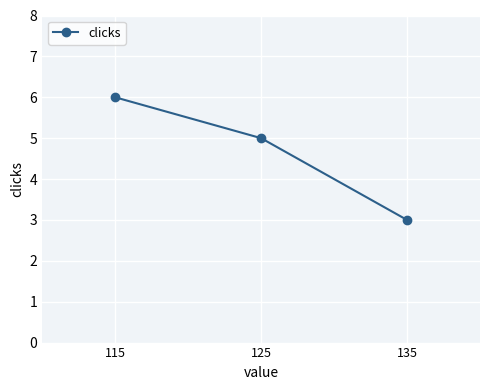

List the labels in order of value, largest first.

115, 125, 135